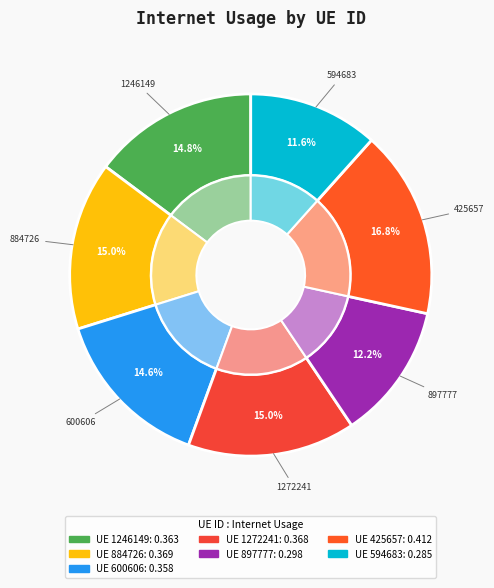

Combined, do 425657 and 600606 account for over 50%?

No